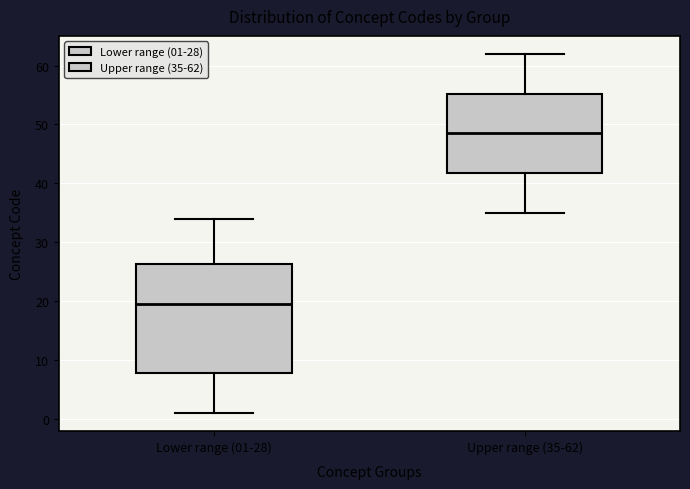

Reading left to right, transcribe this box plot: for each box, give where its median line is, the range the box spans, and where its two whiskers end, as read against the y-axis. The values are not printed on the chart, so give them approximately, as read against the axis.

Lower range (01-28): median 20, box 8 to 26, whiskers 1 to 34
Upper range (35-62): median 49, box 42 to 55, whiskers 35 to 62